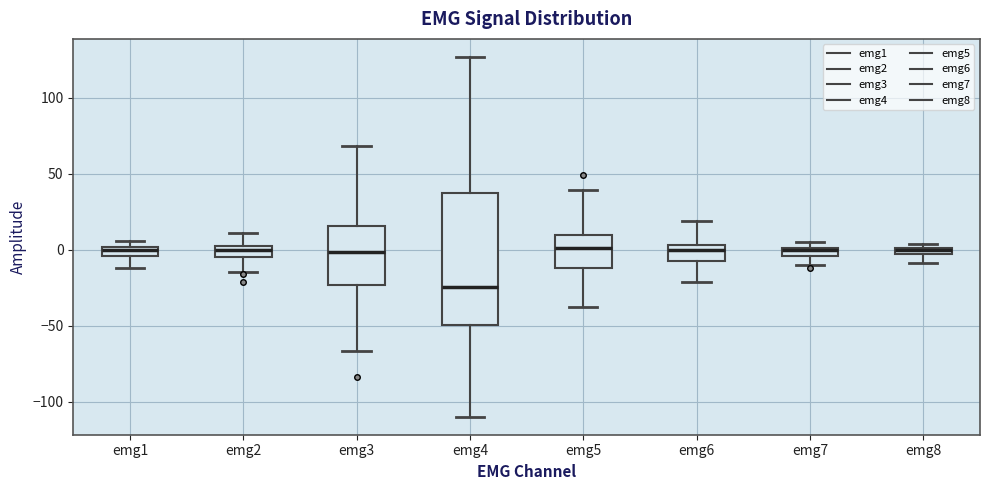

Comparing the boxes themselves (not the whiskers), which one is the tallest?

emg4